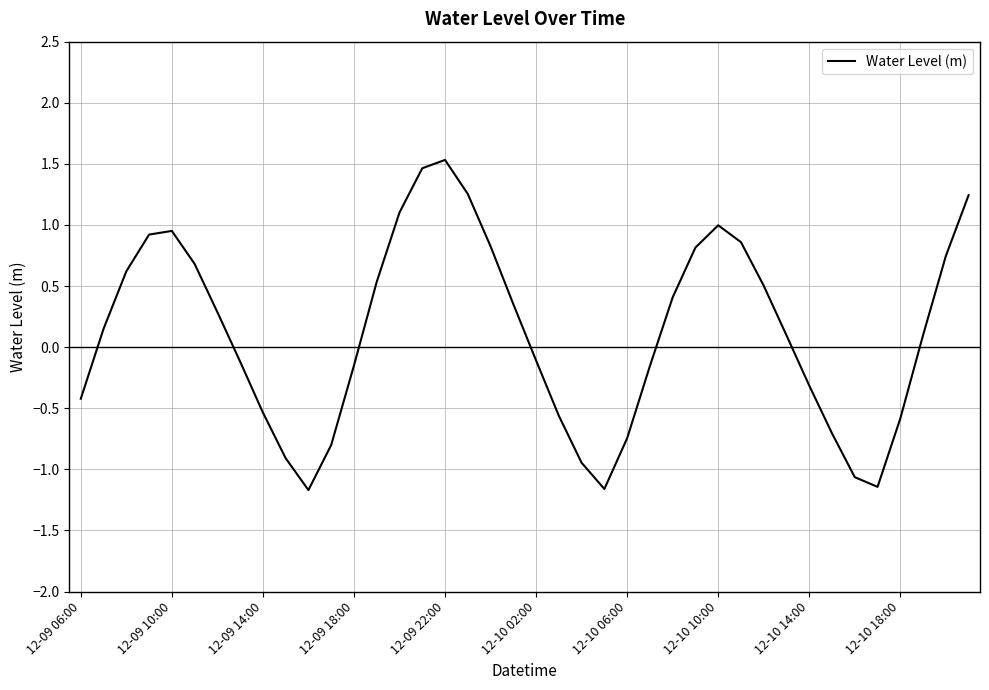

What is the smallest value displayed?

-1.2